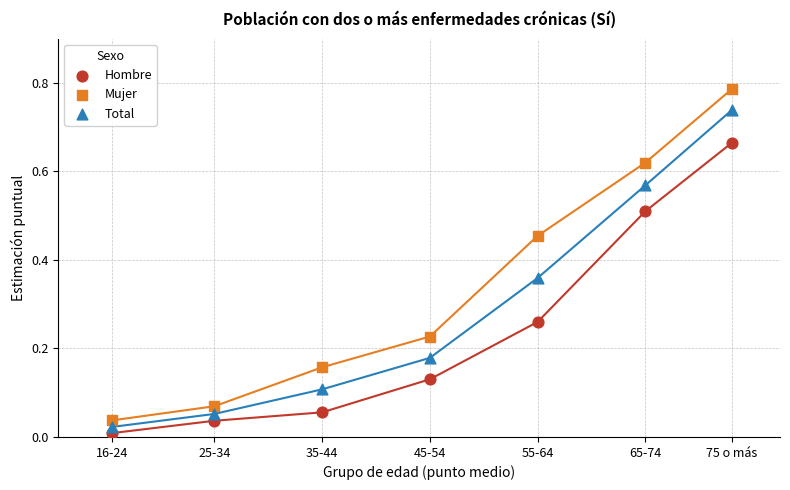

Which series contains the highest Y value?

Mujer